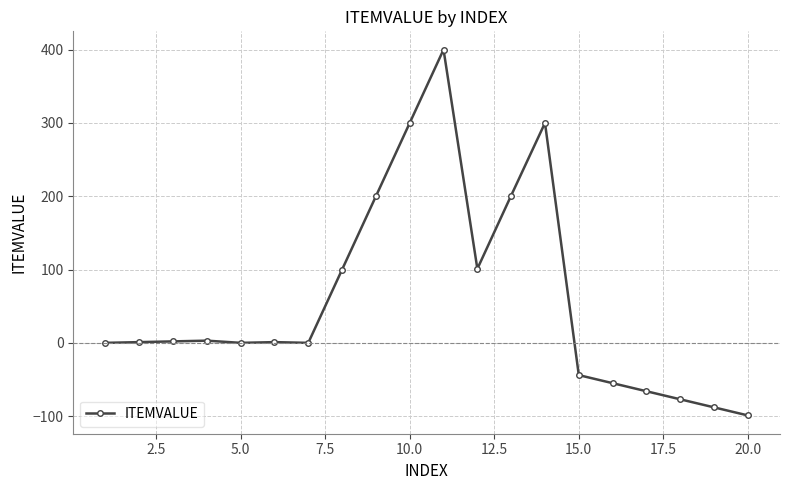

What is the value of the 18th point from the left?

-77